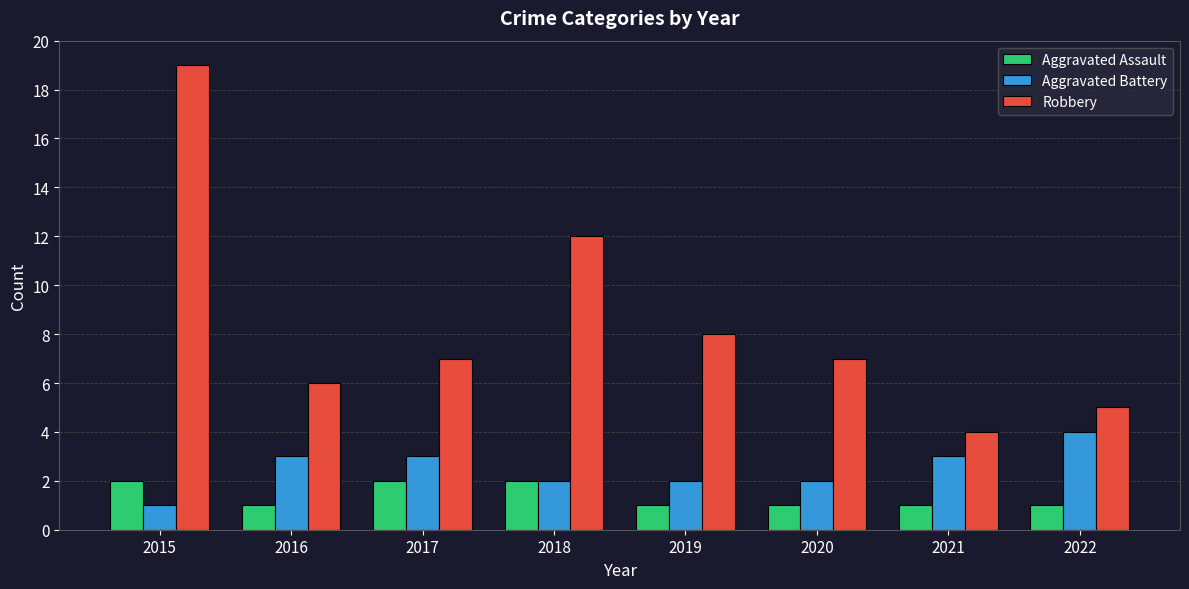

What is the lowest value of the Aggravated Assault series?

1